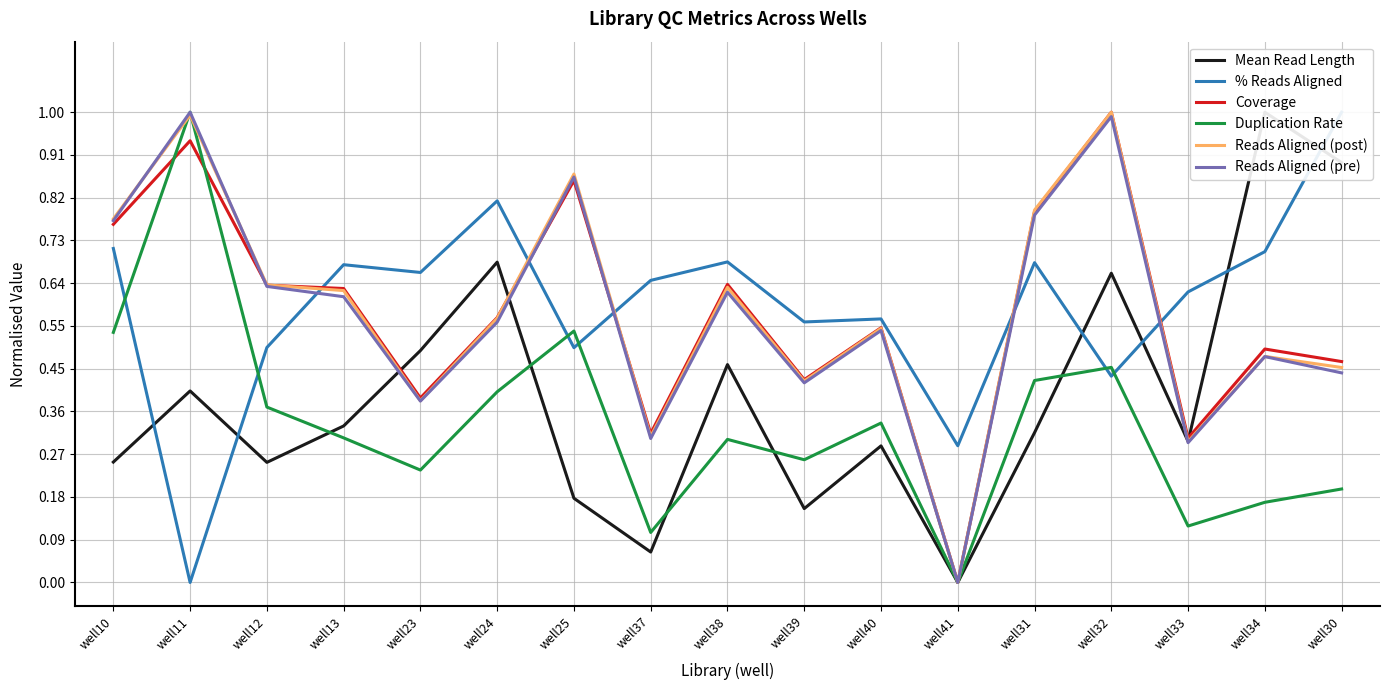

True or false: % Reads Aligned and Reads Aligned (pre) cross at least once.

True